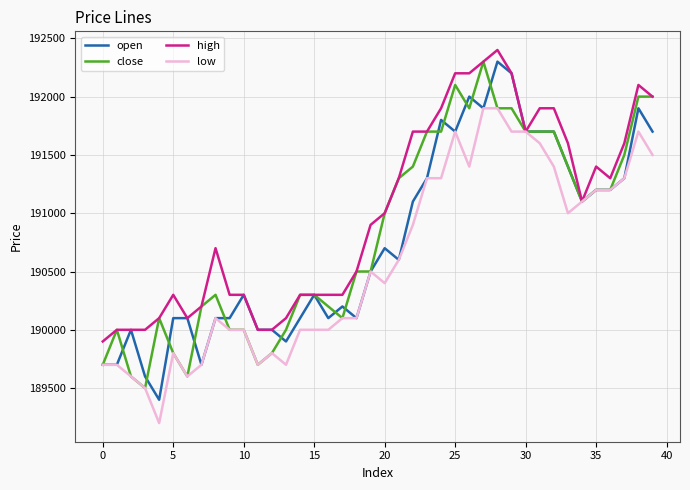

Which series has the largest total across all categories?

high